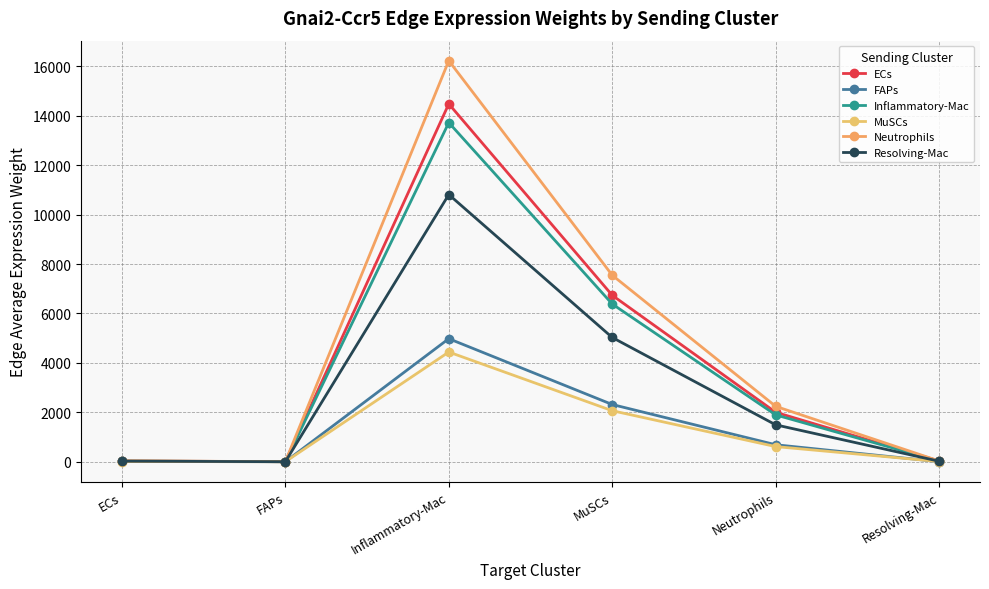

What is the difference between the ECs values at Neutrophils and FAPs?

1998.1